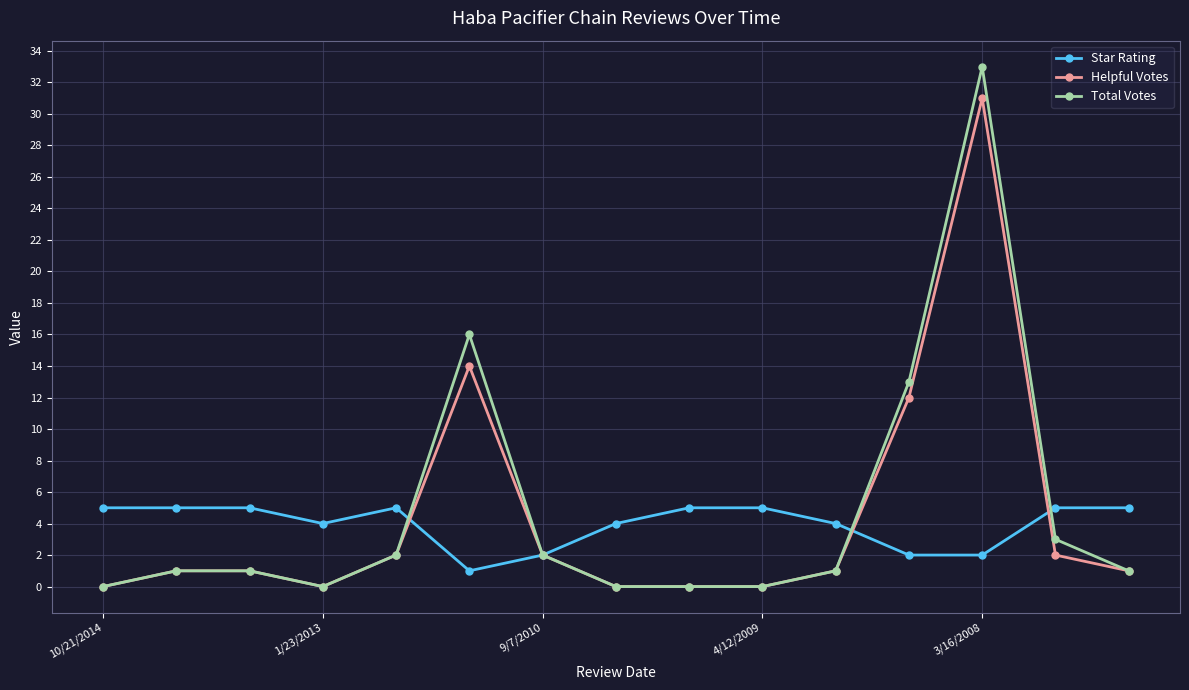

Reading right to left, transcribe all the data shown in this chart.

Star Rating: 5	5	2	2	4	5	5	4	2	1	5	4	5	5	5
Helpful Votes: 1	2	31	12	1	0	0	0	2	14	2	0	1	1	0
Total Votes: 1	3	33	13	1	0	0	0	2	16	2	0	1	1	0